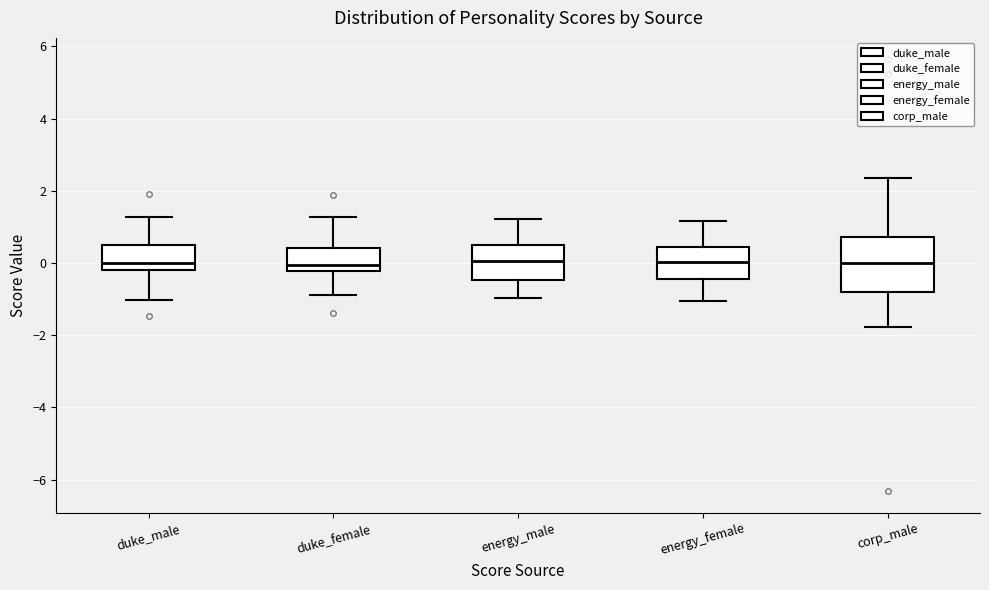

Reading left to right, read every box against the y-axis: the position of its median line, the range the box covers, and the ends of its whiskers. The values are not printed on the chart, so give them approximately, as read against the axis.

duke_male: median 0.0, box -0.2 to 0.6, whiskers -1.0 to 1.2
duke_female: median 0.0, box -0.2 to 0.4, whiskers -0.8 to 1.2
energy_male: median 0.0, box -0.4 to 0.6, whiskers -1.0 to 1.2
energy_female: median 0.0, box -0.4 to 0.4, whiskers -1.0 to 1.2
corp_male: median 0.0, box -0.8 to 0.8, whiskers -1.8 to 2.4